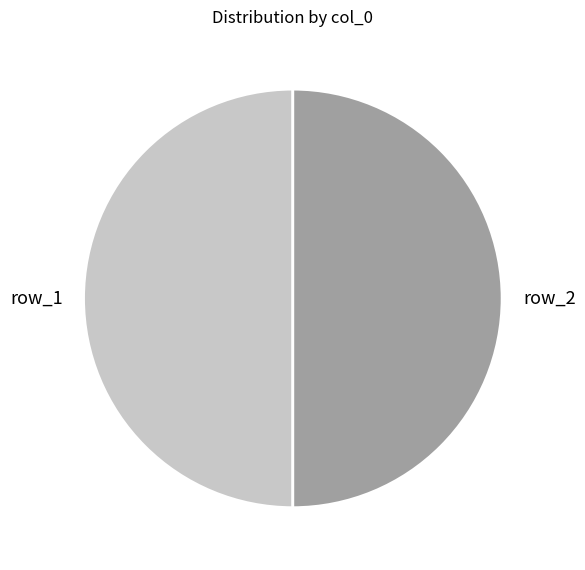

Is it true that row_2 is 50% of the pie?

True